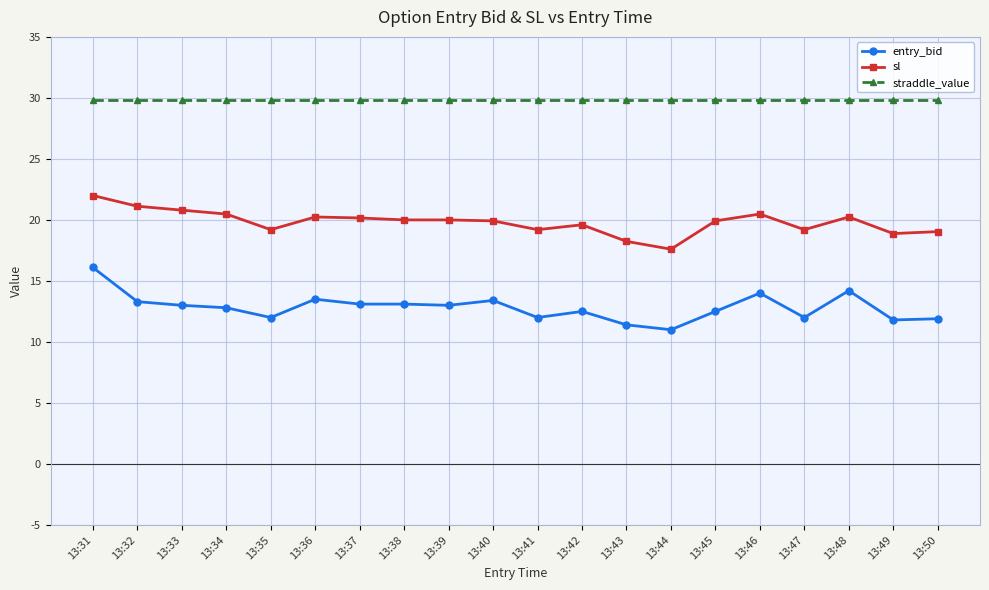

What is the difference between the second highest and second lowest values in the entry_bid series?

2.8